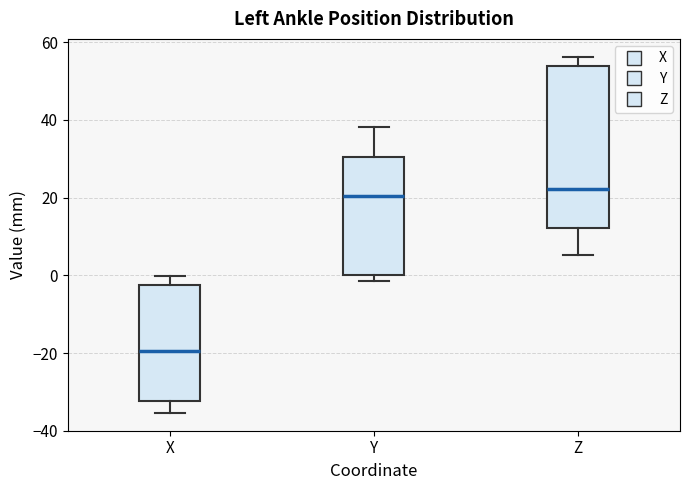

Reading left to right, transcribe this box plot: for each box, give where its median line is, the range the box spans, and where its two whiskers end, as read against the y-axis. The values are not printed on the chart, so give them approximately, as read against the axis.

X: median -20, box -32 to -2, whiskers -36 to 0
Y: median 20, box 0 to 30, whiskers -2 to 38
Z: median 22, box 12 to 54, whiskers 6 to 56